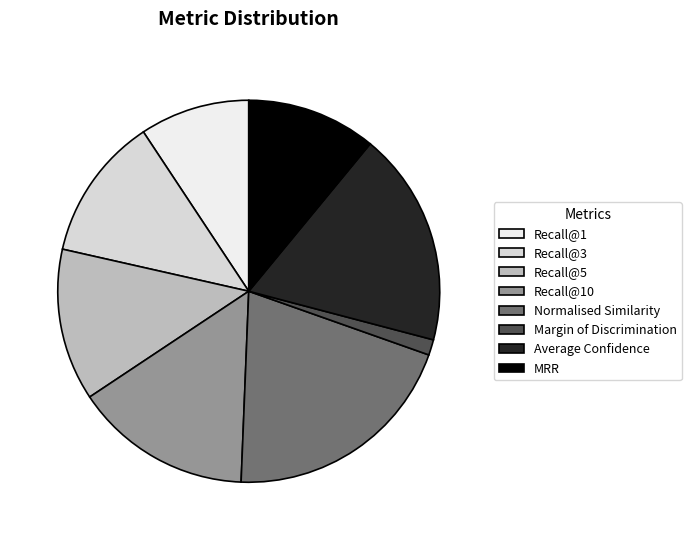

Does Recall@1 represent more than half of the total?

No